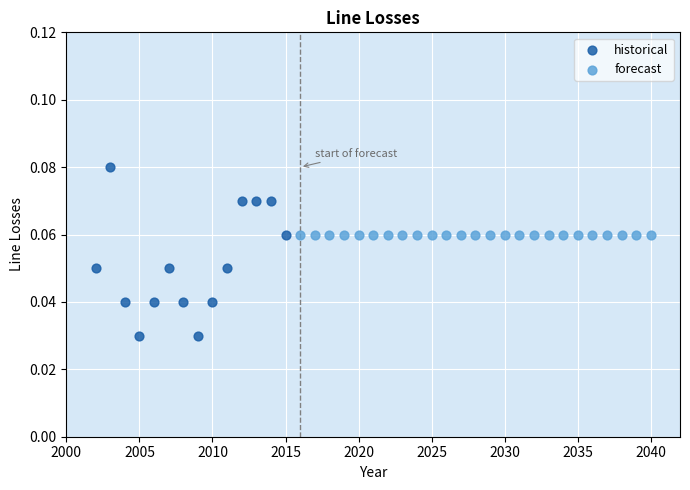

Which series reaches the maximum Y coordinate?

historical